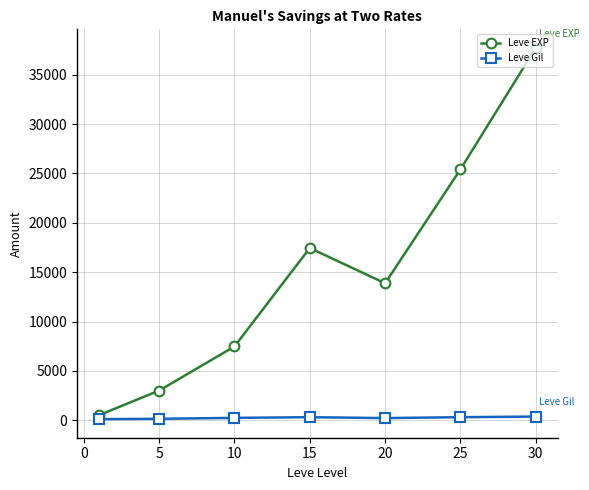

List the series in order of their peak value, lowest first.

Leve Gil, Leve EXP